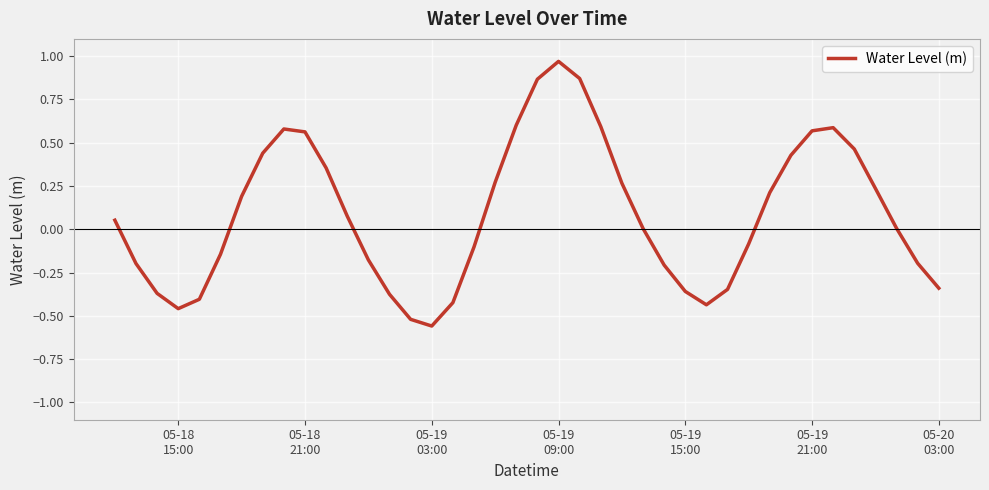

What is the difference between the maximum and minimum values?

1.5